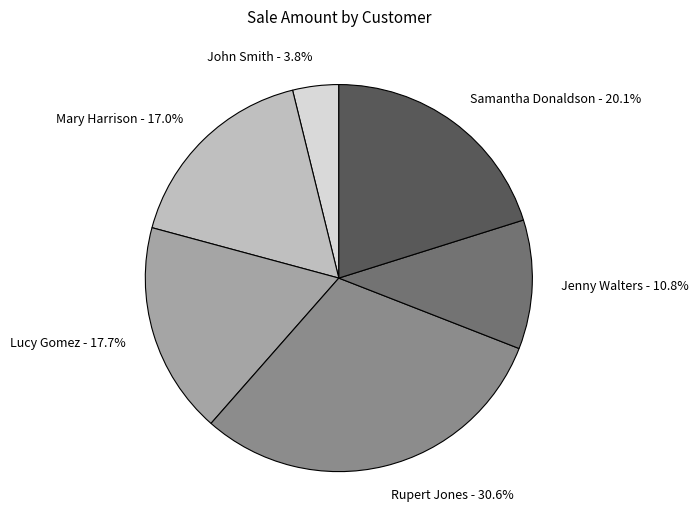

How many segments does this pie chart have?

6